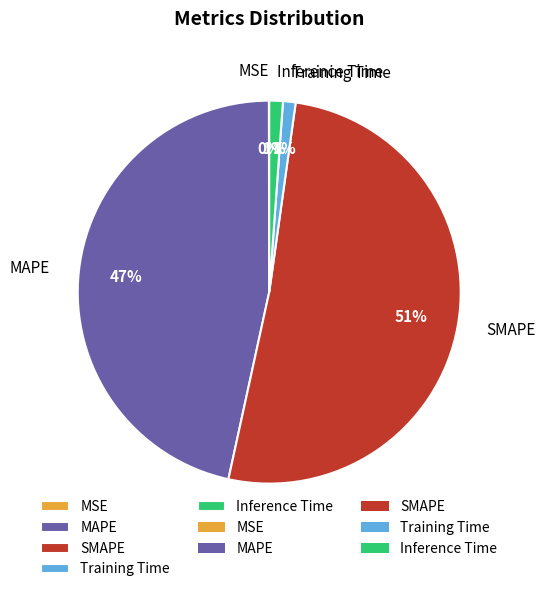

Is it true that Training Time is 1% of the pie?

True